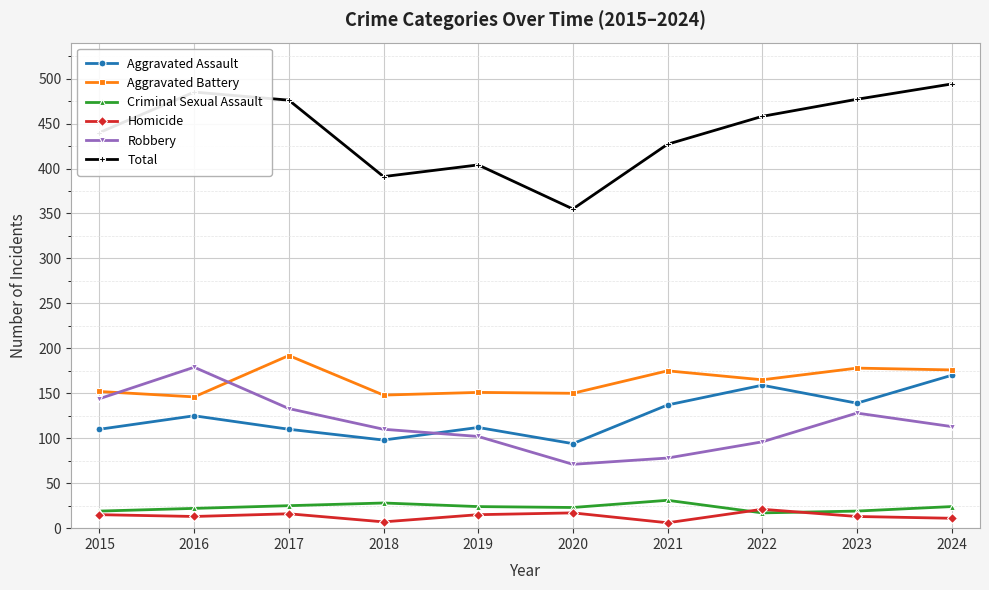

At how many categories does at least one series exceed 225?

10